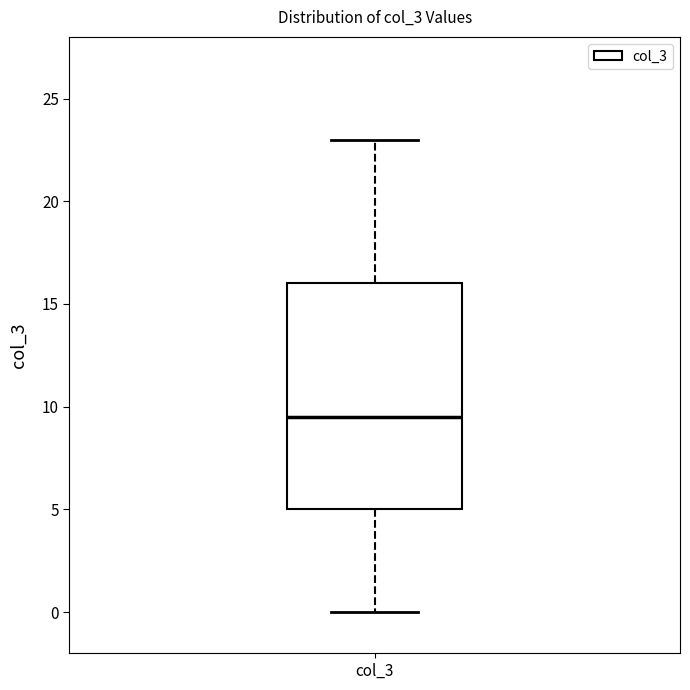

Where does the upper whisker of the box for col_3 end on the y-axis? The values are not printed on the chart, so give them approximately, as read against the axis.

23.0